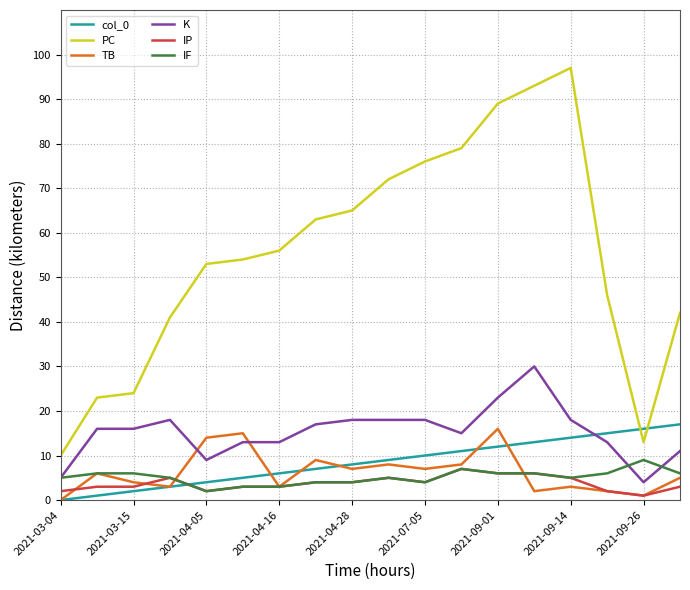

What is the greatest value displayed?

97